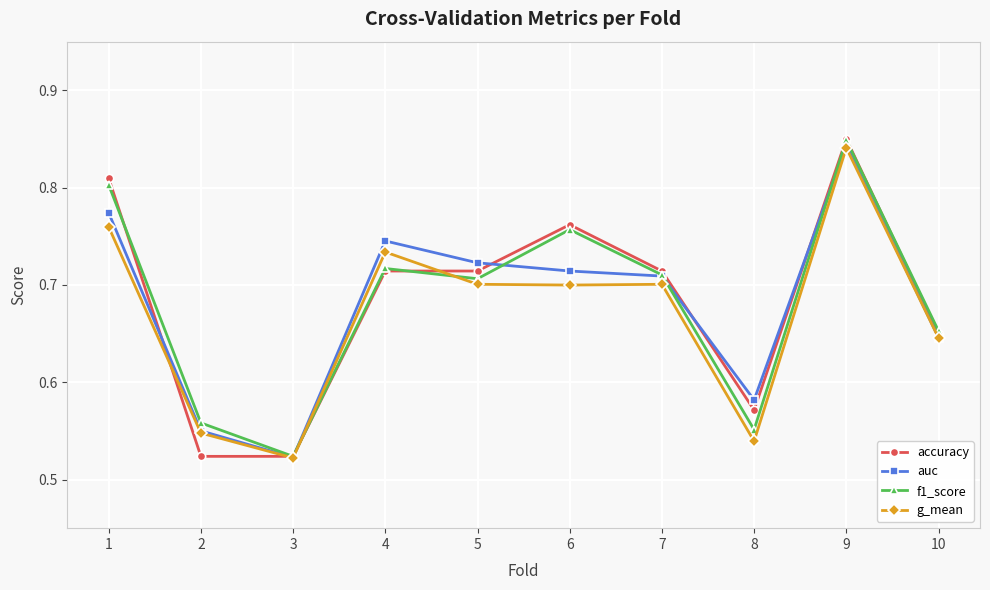

Where is the first local maximum for auc?

4